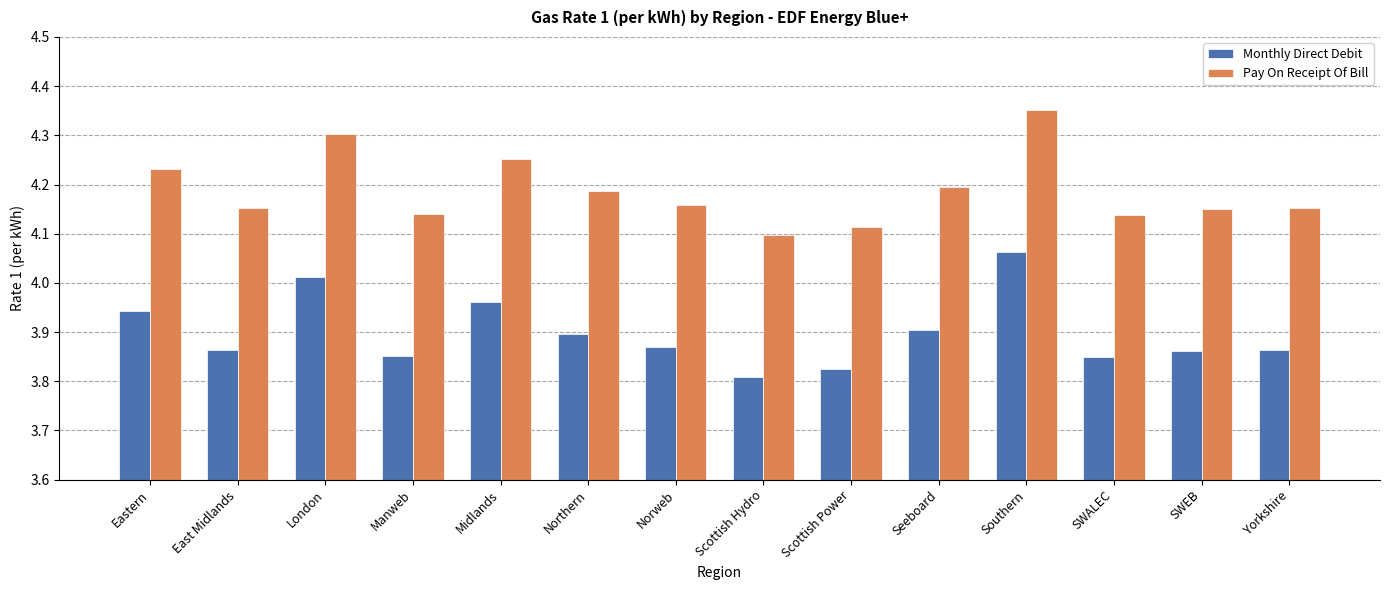

What is the difference between the highest and lowest values at London?

0.3